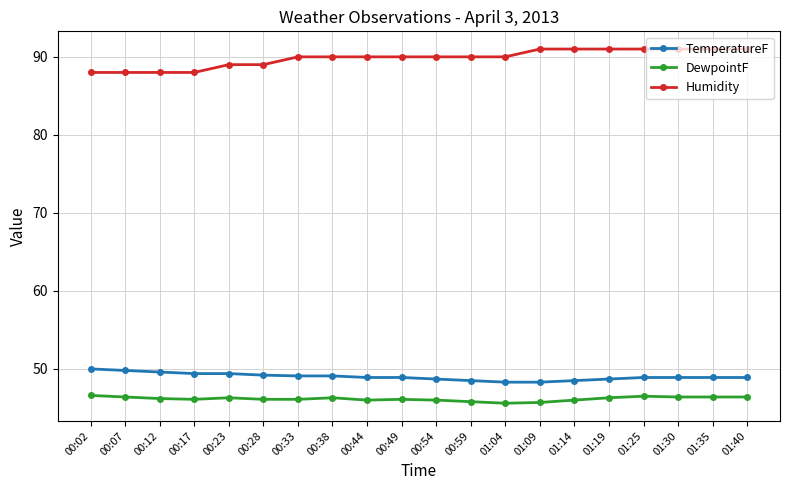

Rank the series by their maximum value, from lowest to highest.

DewpointF, TemperatureF, Humidity